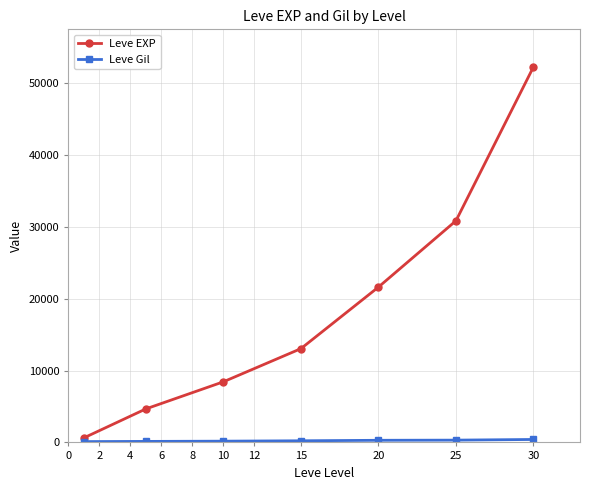

Does the chart have visible grid lines?

Yes